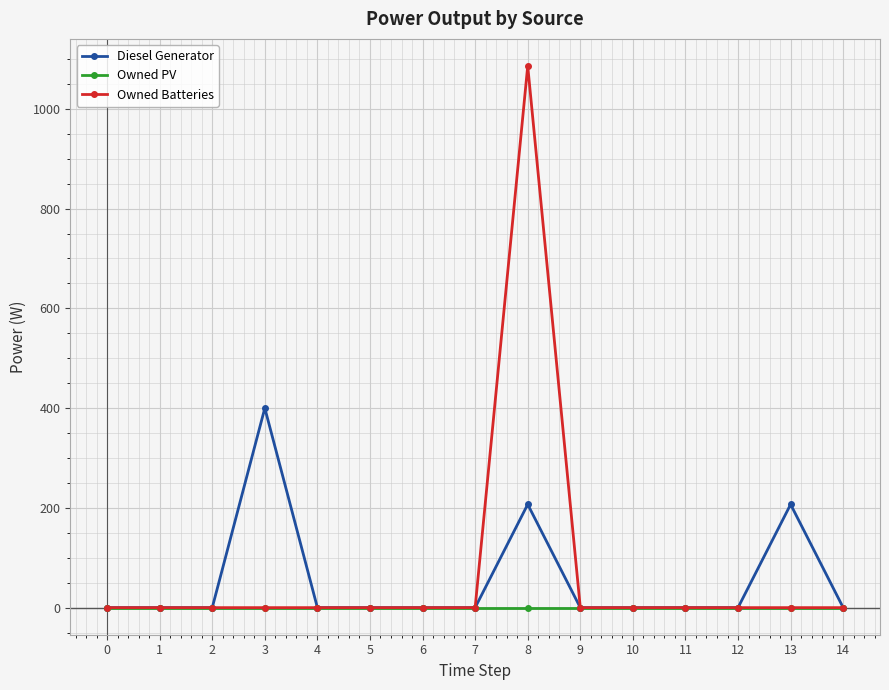

Rank the series by their average value, from lowest to highest.

Owned PV, Diesel Generator, Owned Batteries